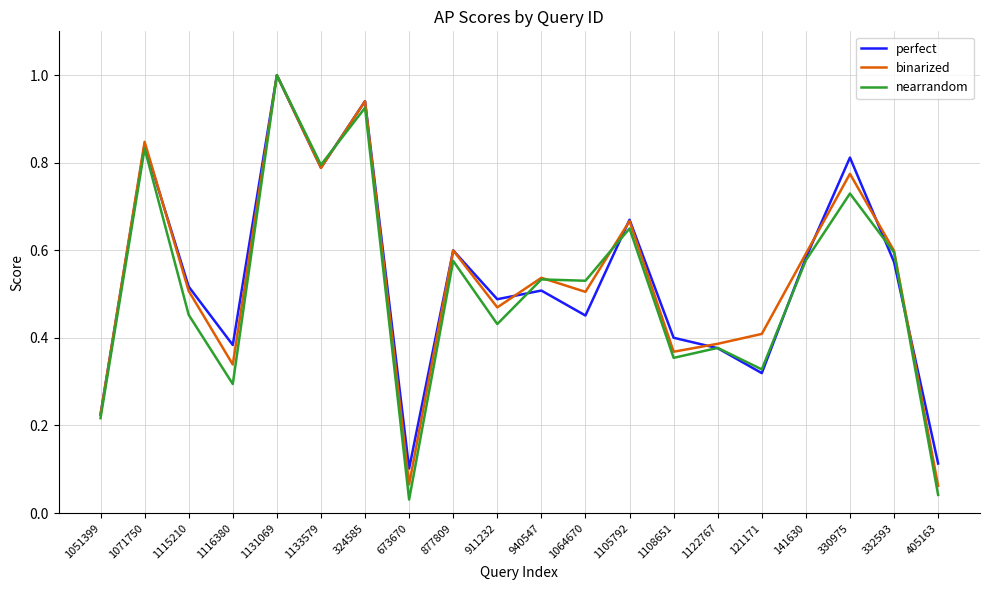

At which category does nearrandom reach its first local peak?

1071750